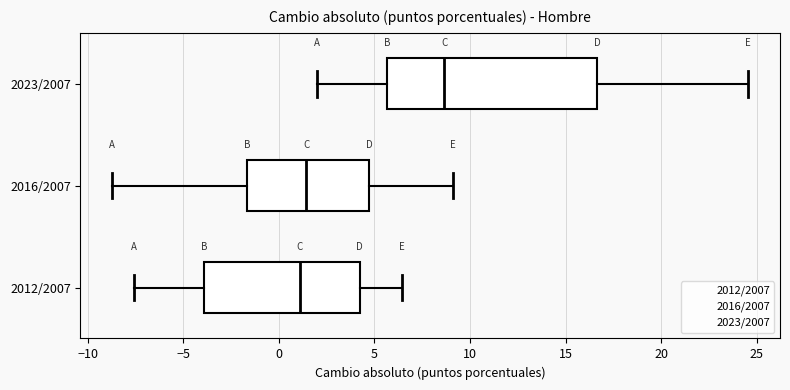

Reading bottom to top, read every box against the x-axis: the position of its median line, the range the box covers, and the ends of its whiskers. The values are not printed on the chart, so give them approximately, as read against the axis.

2012/2007: median 1.0, box -4.0 to 4.0, whiskers -7.5 to 6.5
2016/2007: median 1.5, box -1.5 to 4.5, whiskers -8.5 to 9.0
2023/2007: median 8.5, box 5.5 to 16.5, whiskers 2.0 to 24.5